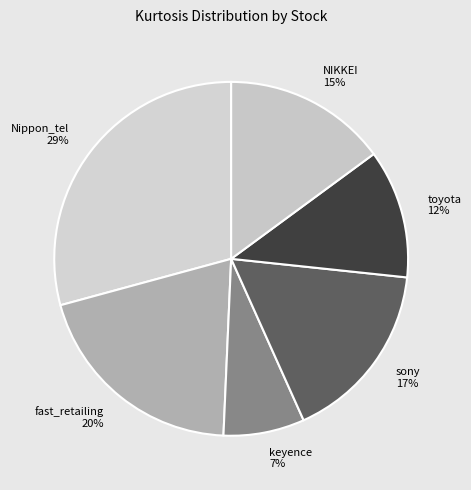

What is the largest slice in the pie chart?

Nippon_tel